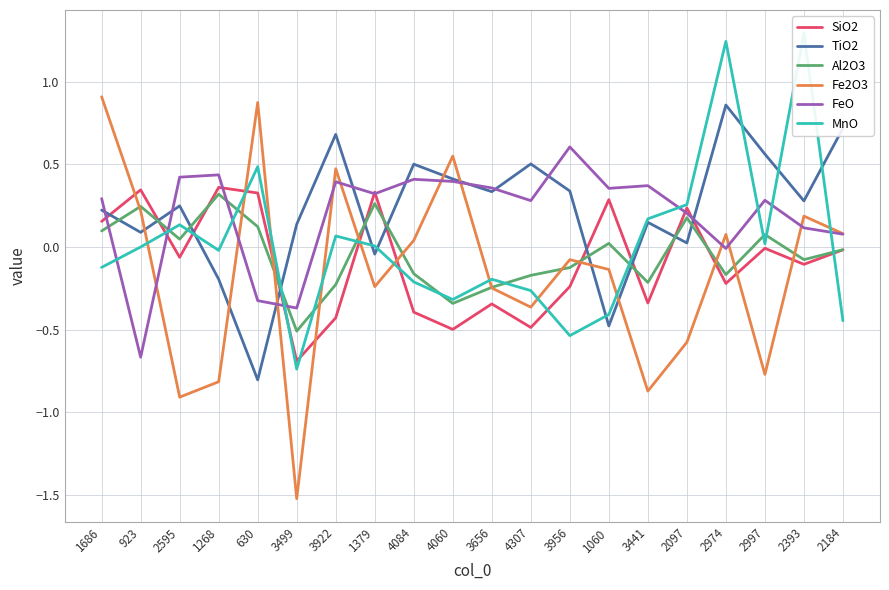

List the labels in order of SiO2 value, largest first.

1268, 923, 1379, 630, 1060, 2097, 1686, 2997, 2184, 2595, 2393, 2974, 3956, 3441, 3656, 4084, 3922, 4307, 4060, 3499